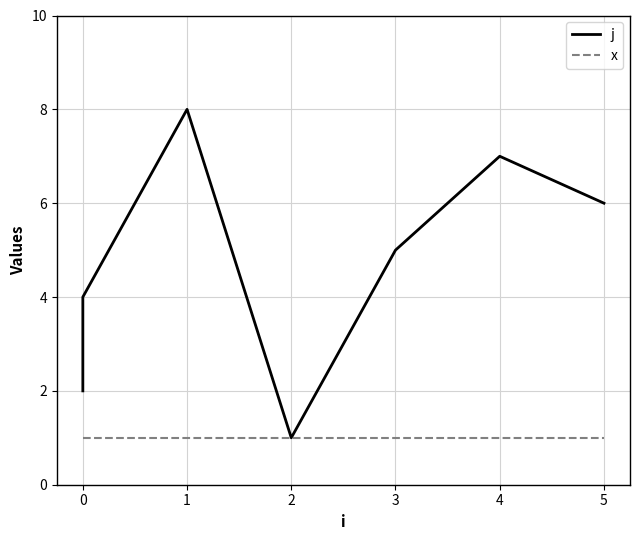

List the series in order of their overall mean, lowest first.

x, j